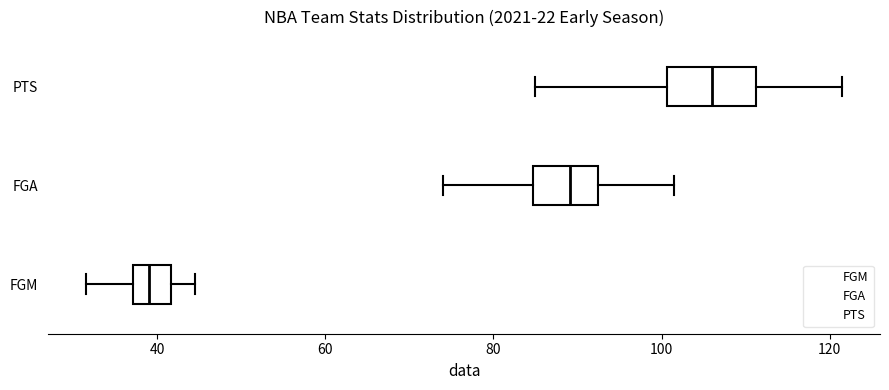

Reading bottom to top, transcribe this box plot: for each box, give where its median line is, the range the box spans, and where its two whiskers end, as read against the x-axis. The values are not printed on the chart, so give them approximately, as read against the axis.

FGM: median 40, box 38 to 42, whiskers 32 to 44
FGA: median 90, box 84 to 92, whiskers 74 to 102
PTS: median 106, box 100 to 112, whiskers 86 to 122